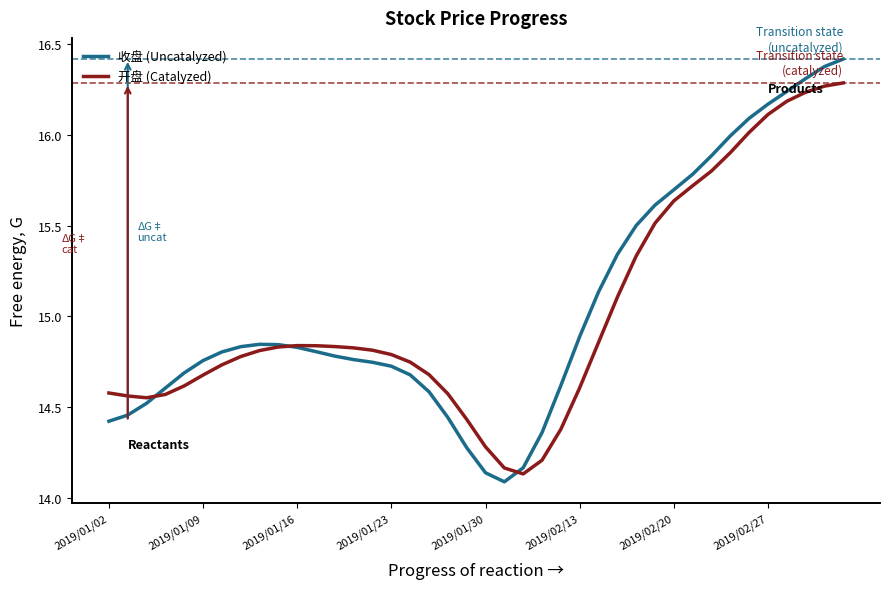

What are all the series names shown in the legend?

收盘 (Uncatalyzed), 开盘 (Catalyzed)